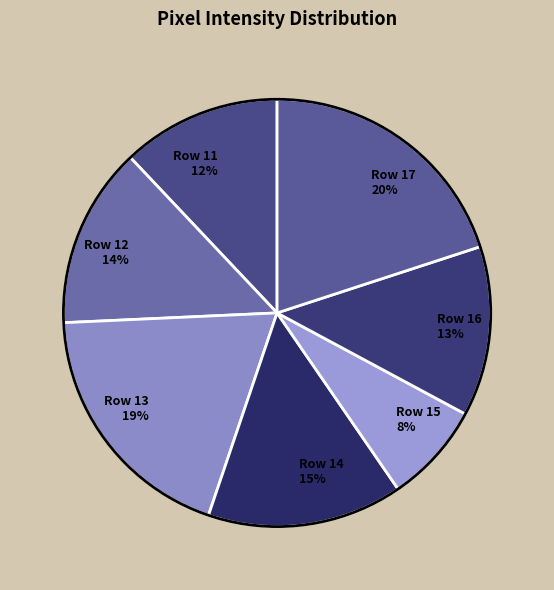

To the nearest percent, what portion does Row 11 represent?

12%